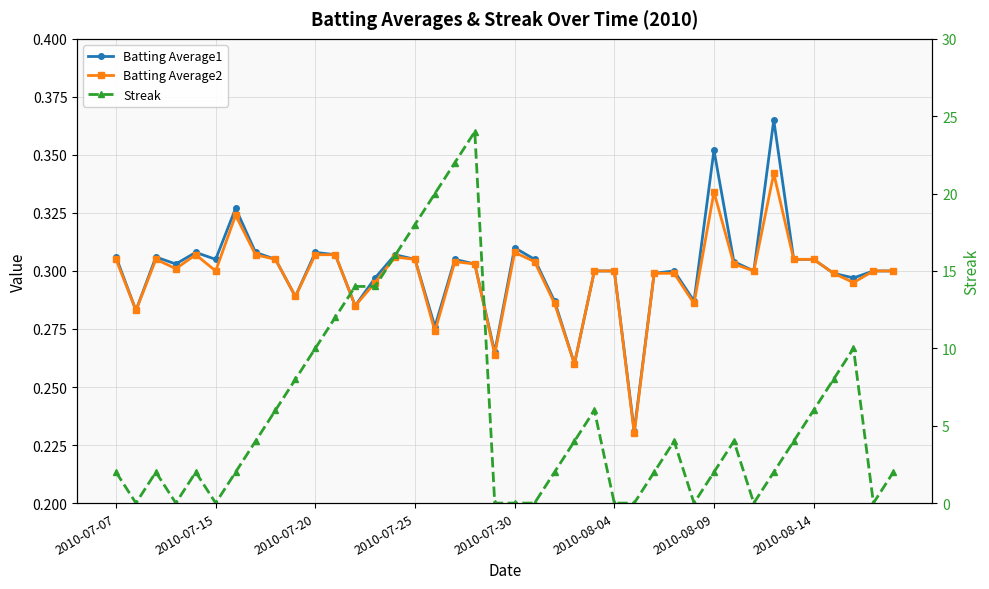

What is the difference between the second highest and second lowest values in the Batting Average1 series?

0.1